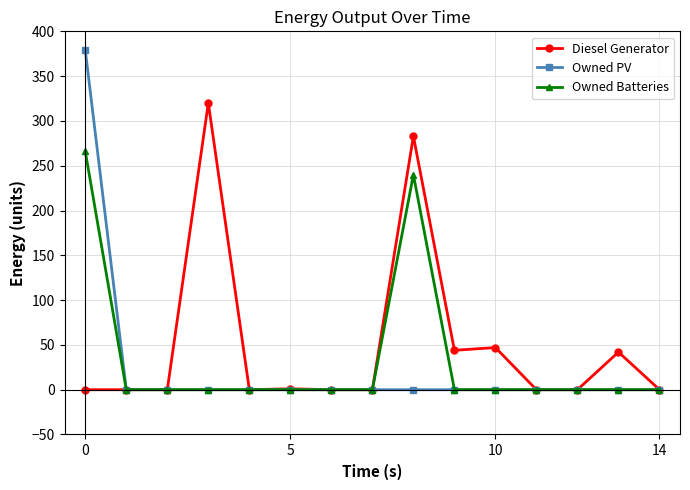

What is the maximum value for Owned PV?

379